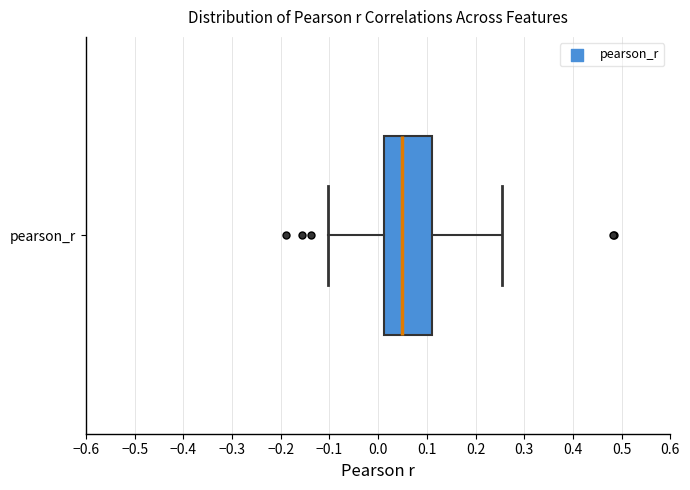

Transcribe this box plot: give where the median line is, the range the box spans, and where the two whiskers end, as read against the x-axis. The values are not printed on the chart, so give them approximately, as read against the axis.

median 0.05, box 0.01 to 0.11, whiskers -0.10 to 0.25